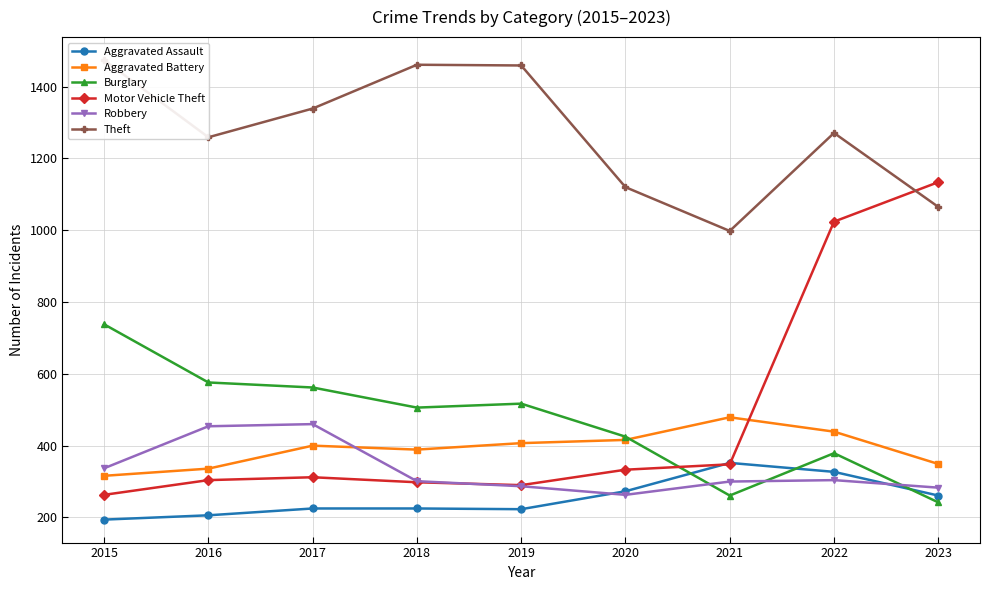

Does the chart have visible grid lines?

Yes